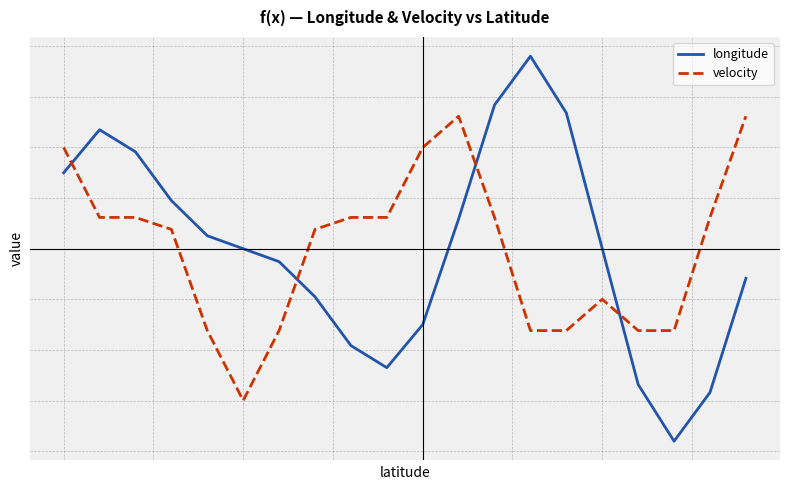

What is the lowest value of the longitude series?

-0.8